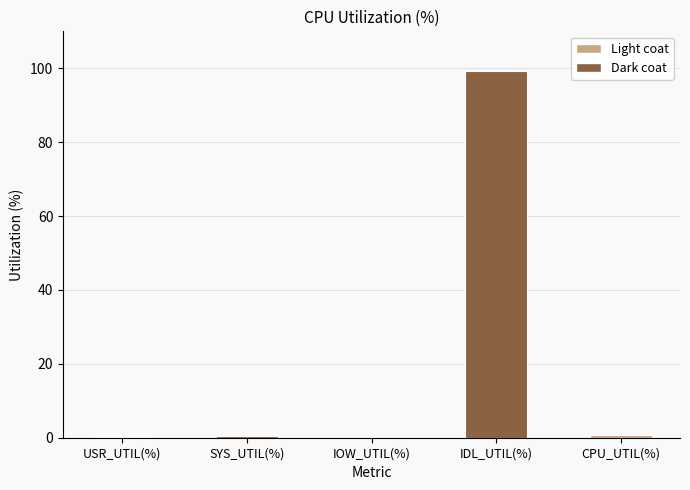

What is the sum of all values?

100.7